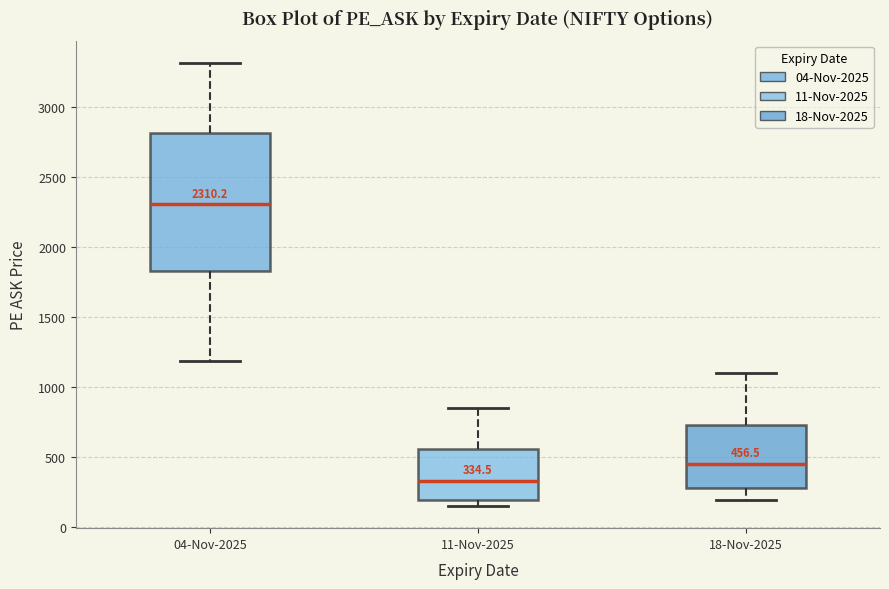

Which box is the tallest, from its lower edge to its upper edge?

04-Nov-2025